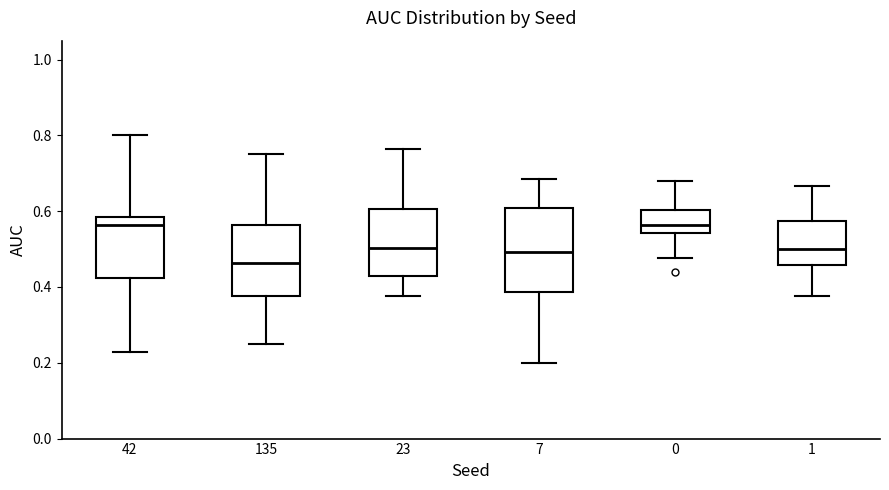

Reading left to right, read every box against the y-axis: the position of its median line, the range the box covers, and the ends of its whiskers. The values are not printed on the chart, so give them approximately, as read against the axis.

42: median 0.56, box 0.42 to 0.58, whiskers 0.22 to 0.80
135: median 0.46, box 0.38 to 0.56, whiskers 0.26 to 0.76
23: median 0.50, box 0.42 to 0.60, whiskers 0.38 to 0.76
7: median 0.50, box 0.38 to 0.60, whiskers 0.20 to 0.68
0: median 0.56, box 0.54 to 0.60, whiskers 0.48 to 0.68
1: median 0.50, box 0.46 to 0.58, whiskers 0.38 to 0.66